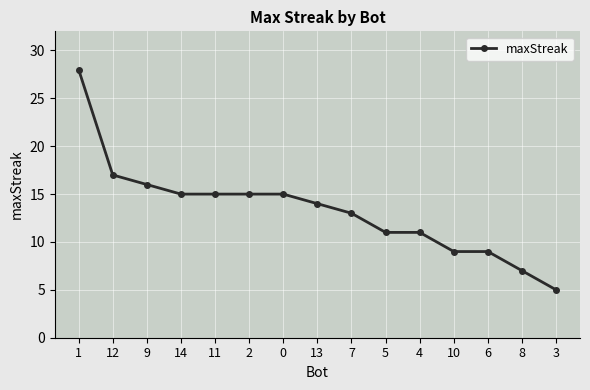

What is the value of the 9th point from the left?

13